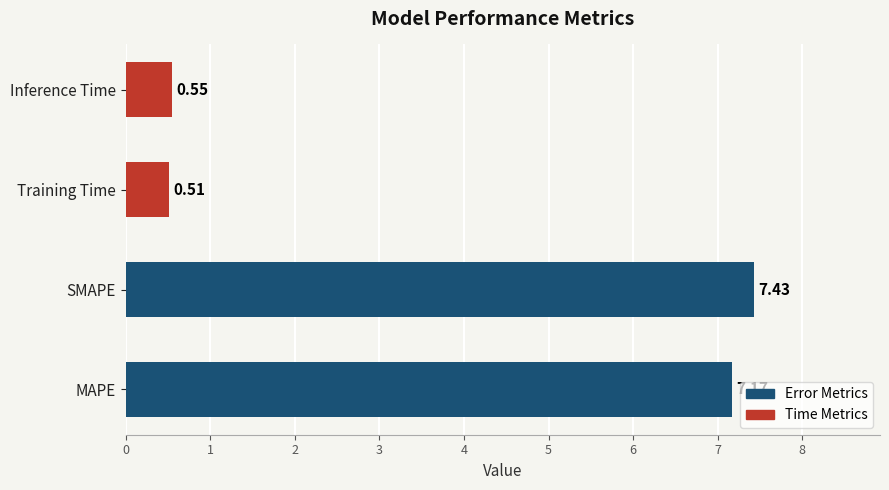

Between Inference Time and Training Time, which is larger?

Inference Time